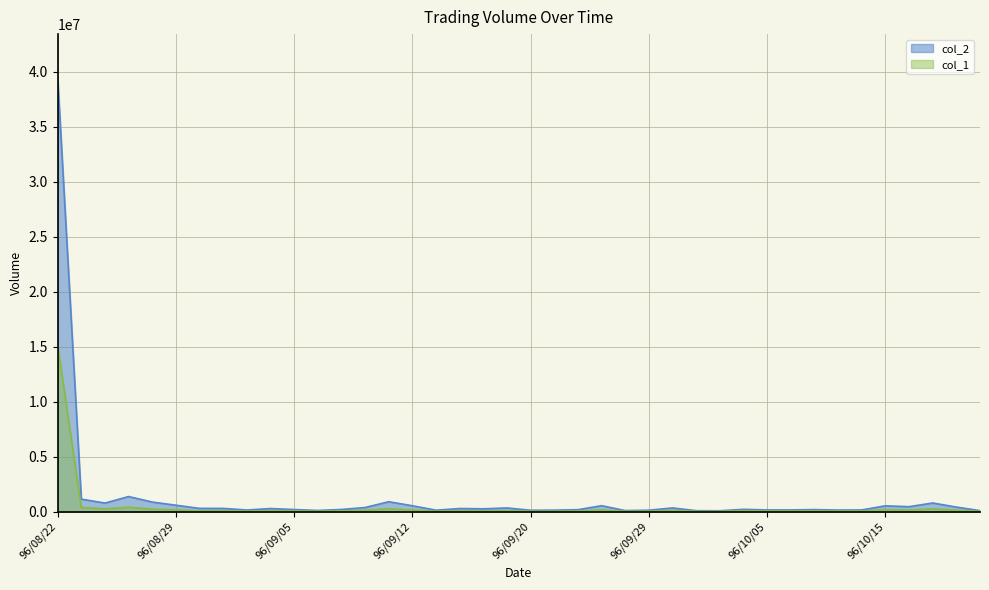

Reading left to right, what are all the values shown in this chart?

col_2: 96/08/22=39485960	96/08/23=1141830	96/08/24=783620	96/08/27=1376310	96/08/28=876000	96/08/29=588830	96/08/30=300470	96/08/31=298750	96/09/03=153890	96/09/04=284510	96/09/05=195530	96/09/06=110230	96/09/07=201140	96/09/10=380500	96/09/11=905490	96/09/12=538790	96/09/13=136250	96/09/14=287070	96/09/17=260790	96/09/19=339960	96/09/20=128710	96/09/21=140000	96/09/26=182000	96/09/27=544280	96/09/28=100690	96/09/29=136250	96/10/01=340620	96/10/02=92760	96/10/03=84450	96/10/04=213200	96/10/05=160600	96/10/08=160440	96/10/09=190300	96/10/11=146300	96/10/12=159180	96/10/15=532900	96/10/16=454700	96/10/17=790910	96/10/18=417650	96/10/19=94900
col_1: 96/08/22=15173000	96/08/23=383000	96/08/24=264000	96/08/27=404000	96/08/28=232000	96/08/29=168000	96/08/30=89000	96/08/31=86000	96/09/03=45000	96/09/04=87000	96/09/05=66000	96/09/06=39000	96/09/07=72000	96/09/10=124000	96/09/11=265000	96/09/12=156000	96/09/13=40000	96/09/14=82000	96/09/17=74000	96/09/19=93000	96/09/20=37000	96/09/21=40000	96/09/26=50000	96/09/27=161000	96/09/28=31000	96/09/29=42000	96/10/01=108000	96/10/02=32000	96/10/03=30000	96/10/04=88000	96/10/05=63000	96/10/08=62000	96/10/09=76000	96/10/11=55000	96/10/12=58000	96/10/15=183000	96/10/16=146000	96/10/17=259000	96/10/18=140000	96/10/19=32000